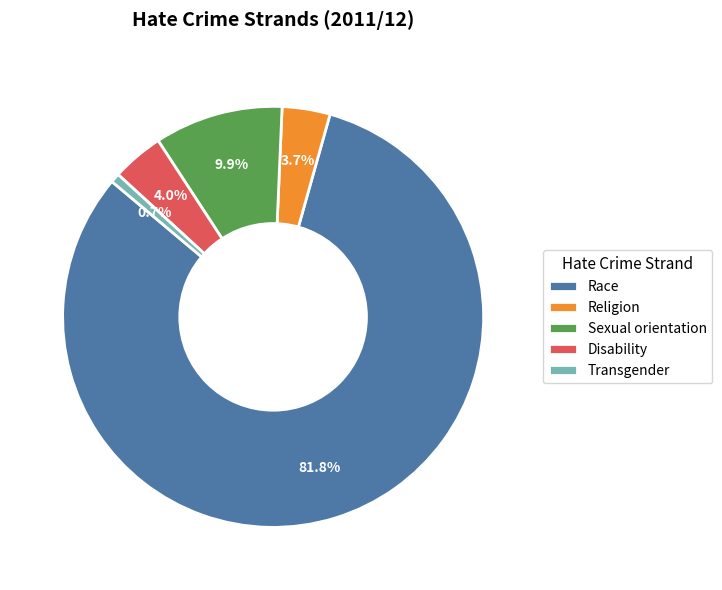

How many segments does this pie chart have?

5